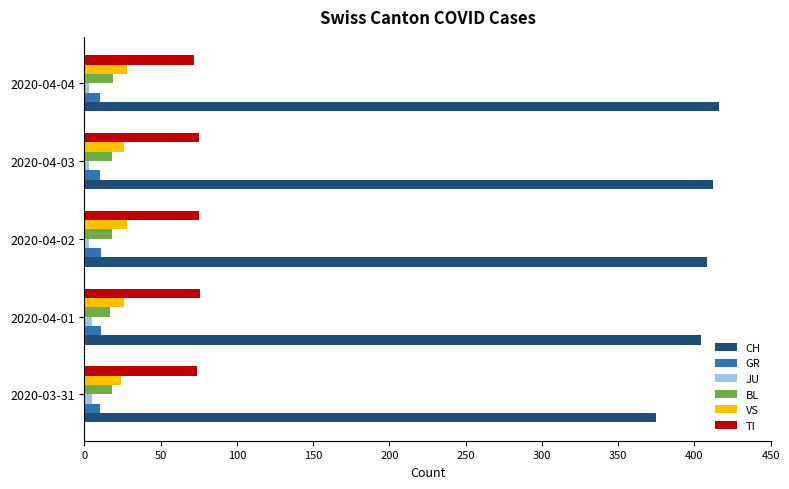

Which series has the largest total across all categories?

CH